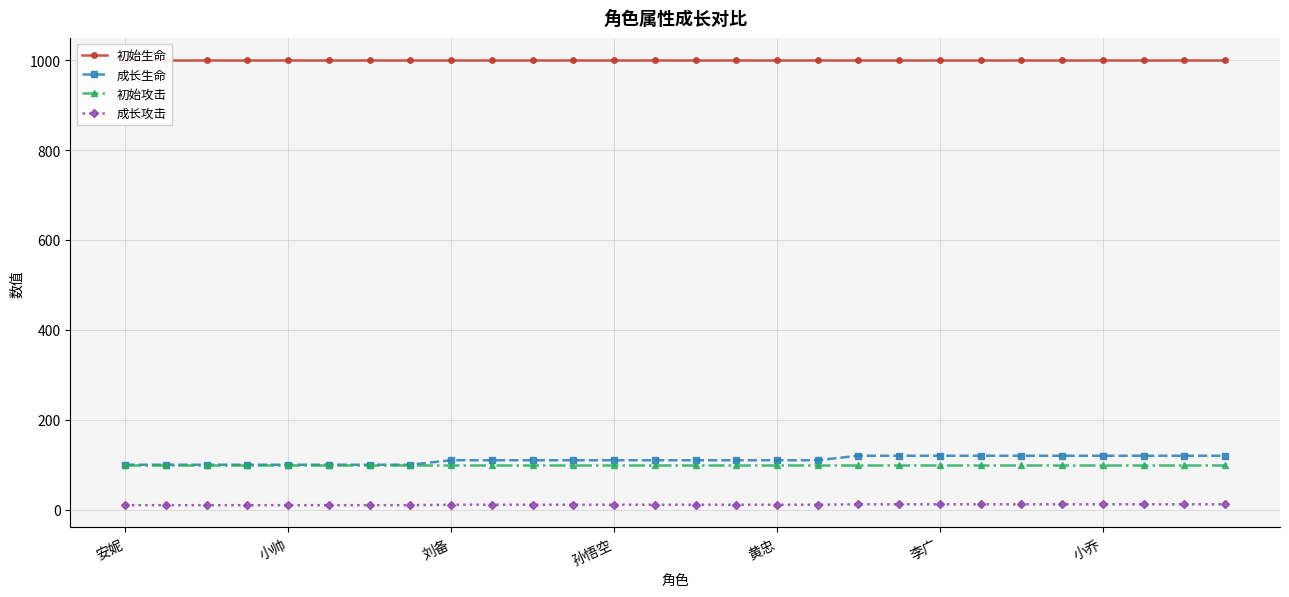

True or false: 成长生命 and 初始生命 intersect in this chart.

False